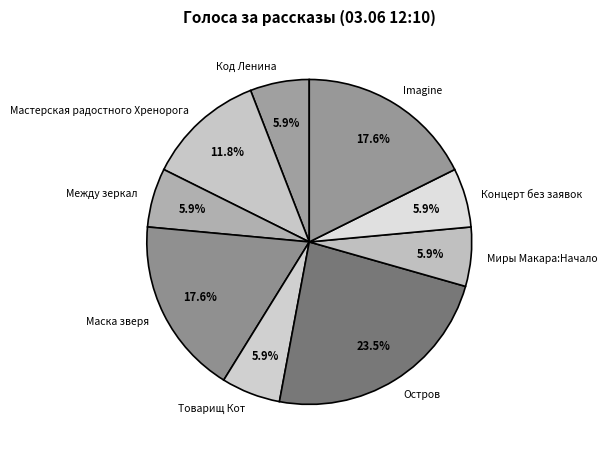

Is there any slice that represents more than half of the pie?

No